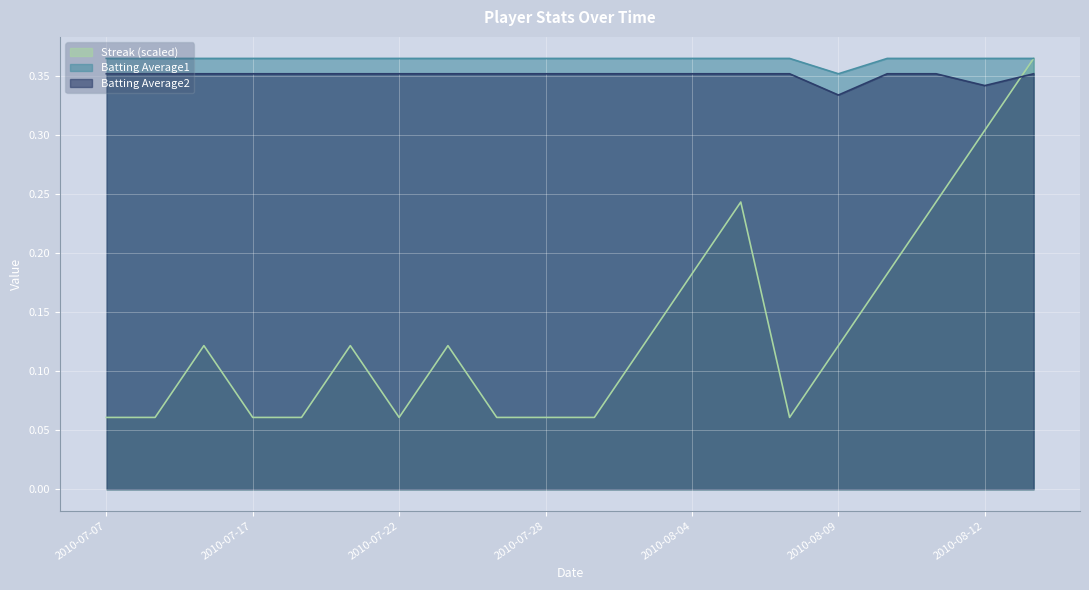

How many interior local valleys does the Streak series have?

2